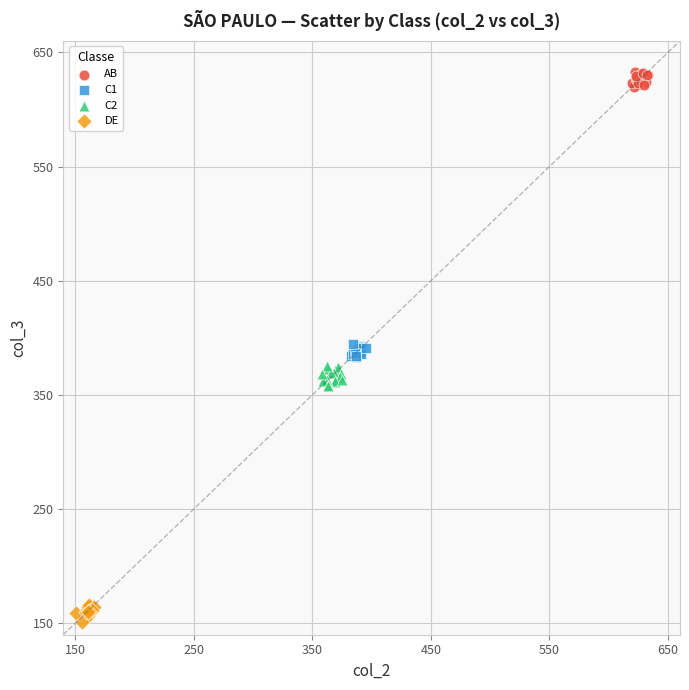

Which series reaches the maximum Y coordinate?

AB